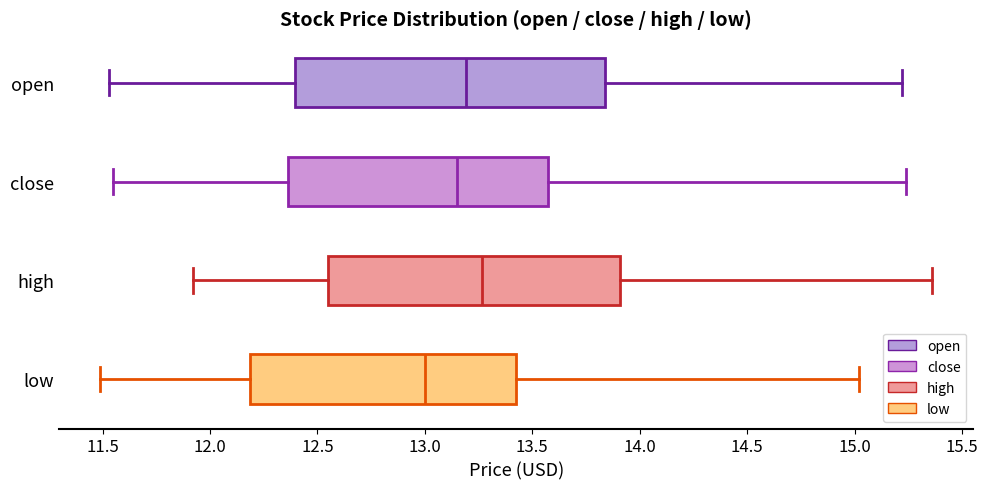

Which box is the widest, from its left edge to its right edge?

open